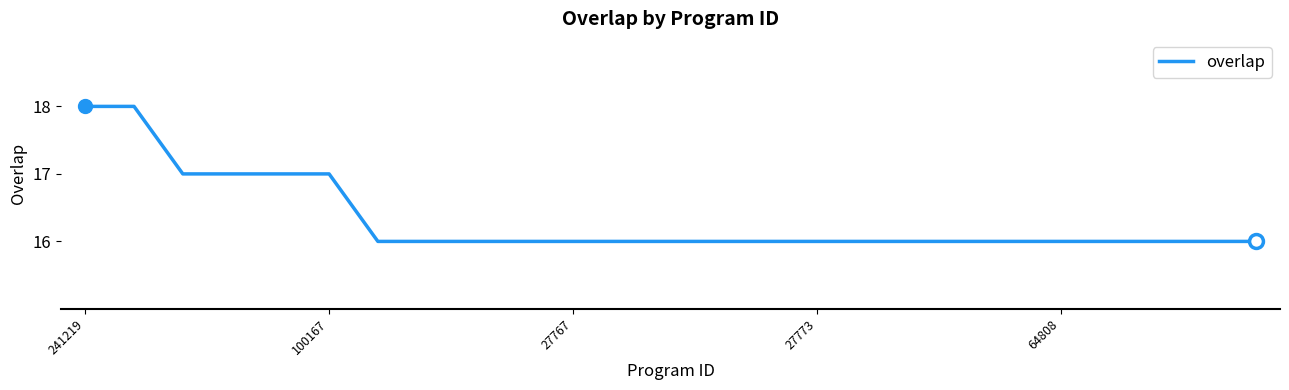

How many lines are shown in the chart?

1